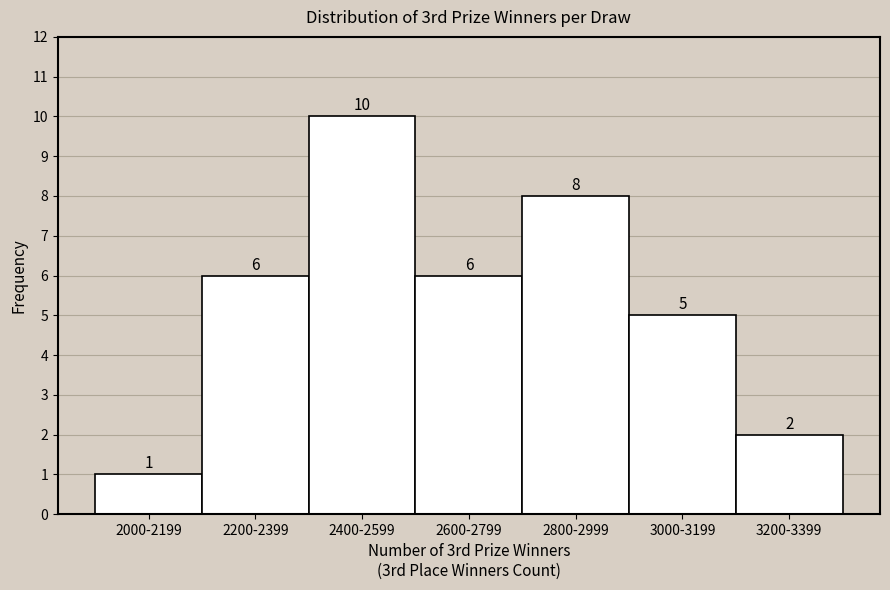

Reading left to right, list all the values displayed in this chart.

1	6	10	6	8	5	2